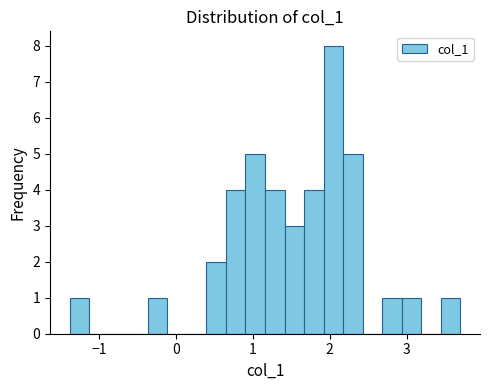

Around what value on the x-axis is the tallest bar? Give the approximate position of its centre, as read against the axis.

2.0